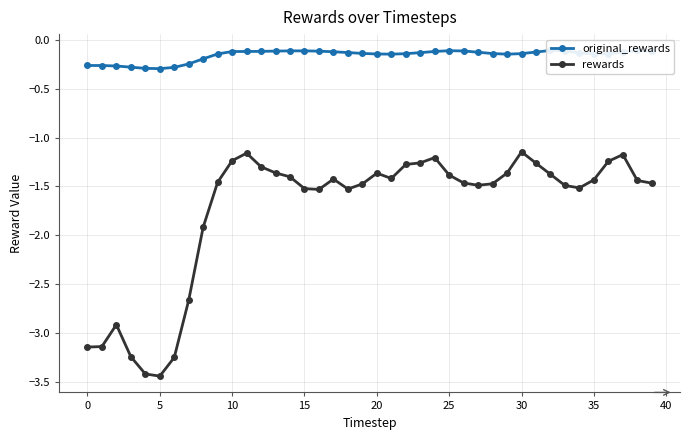

Rank the series by their average value, from lowest to highest.

rewards, original_rewards